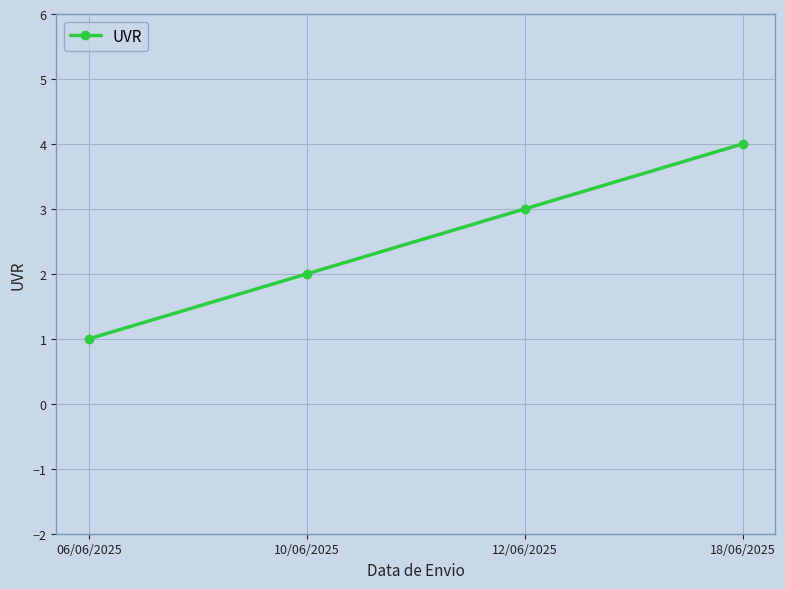

Which has a higher value, 06/06/2025 or 18/06/2025?

18/06/2025